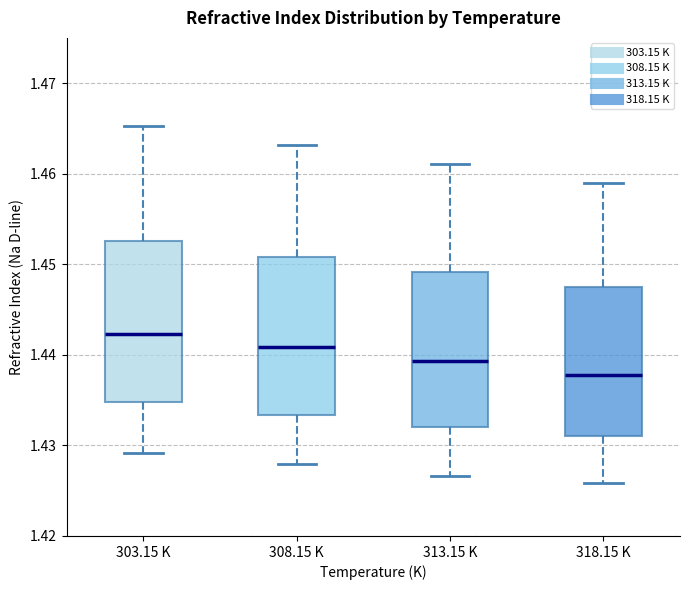

Which box's median line is the highest?

303.15 K